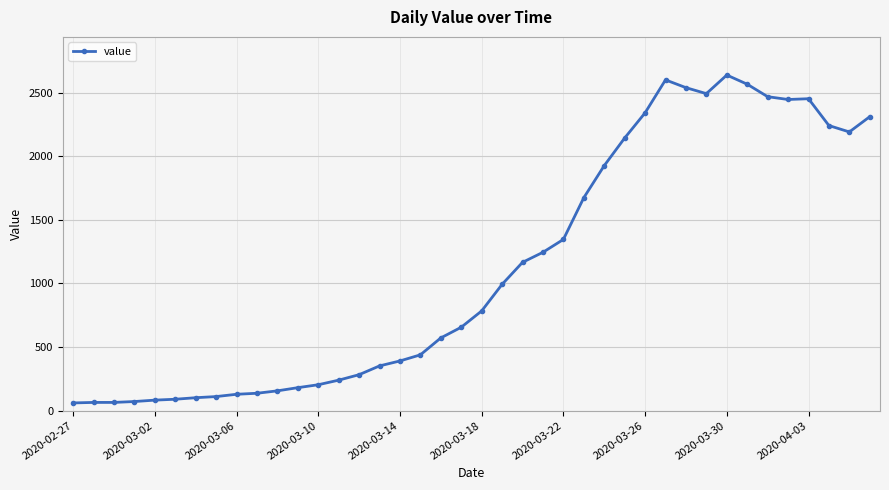

What is the average value?

1124